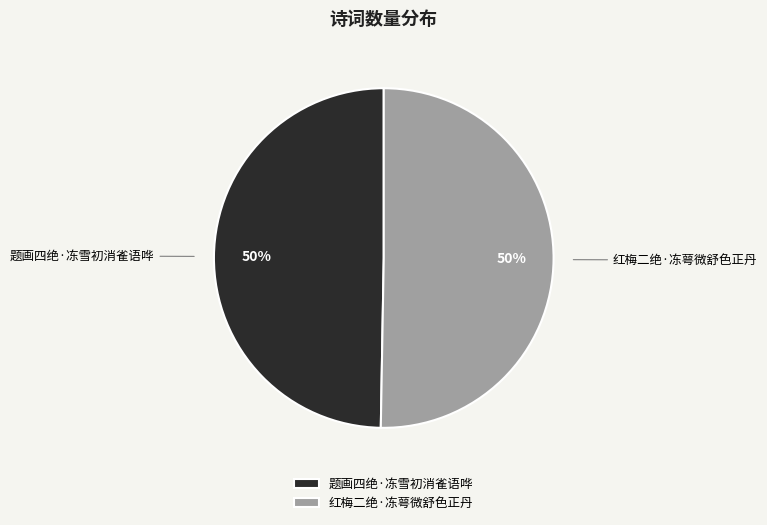

What is the ratio of the value at 红梅二绝·冻萼微舒色正丹 to the value at 题画四绝·冻雪初消雀语哗?

1.0